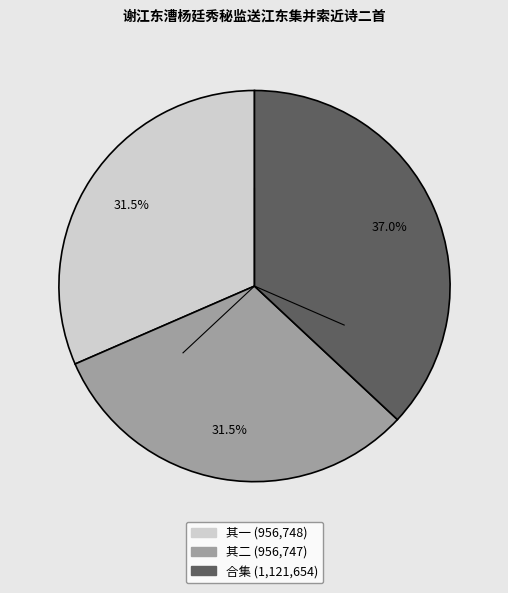

Is there a majority slice in this chart?

No